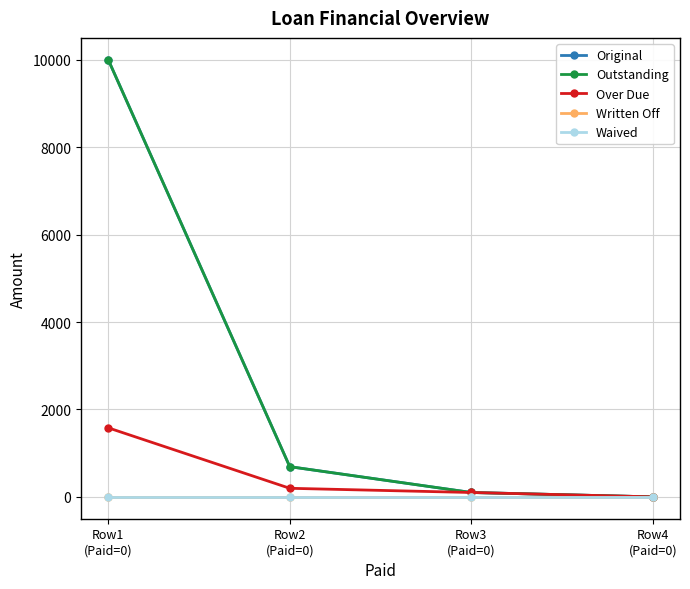

Is this an area chart (filled region under the line)?

No